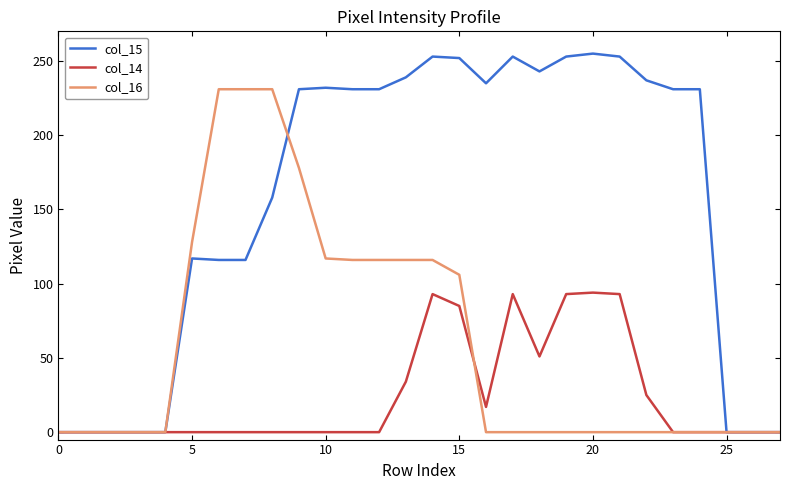

Count the col_14 values in the range 0 to 51.

22